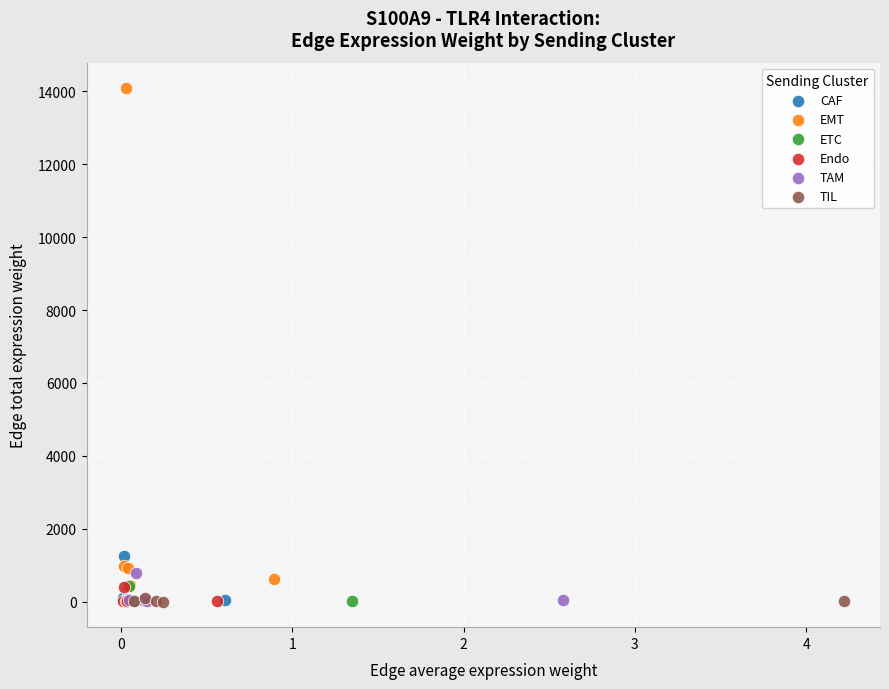

Which series has the largest Y range (max minus min)?

EMT